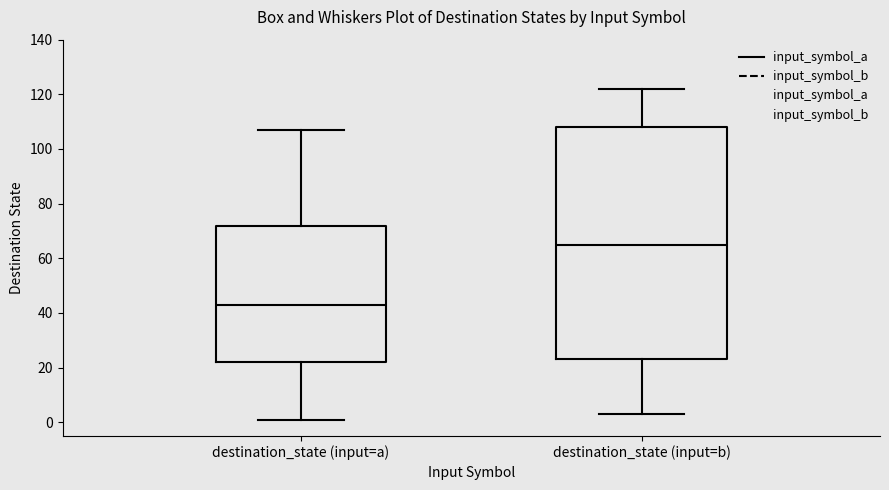

Reading left to right, read every box against the y-axis: the position of its median line, the range the box covers, and the ends of its whiskers. The values are not printed on the chart, so give them approximately, as read against the axis.

destination_state (input=a): median 44, box 22 to 72, whiskers 2 to 108
destination_state (input=b): median 66, box 24 to 108, whiskers 4 to 122